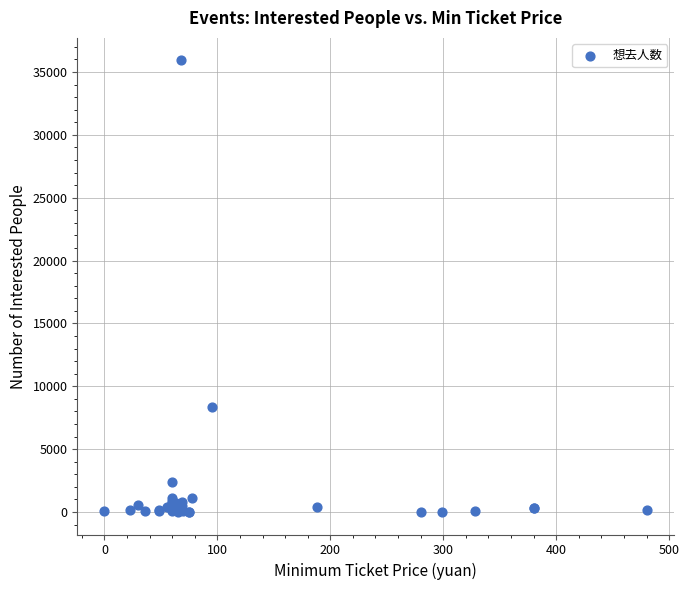

What Y value in the scatter plot is closest to 17961?

8335